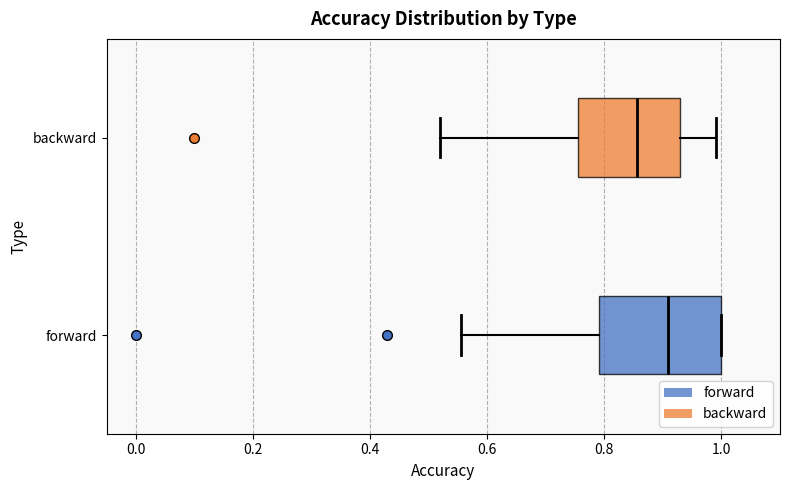

Which box has the furthest to the right median line?

forward